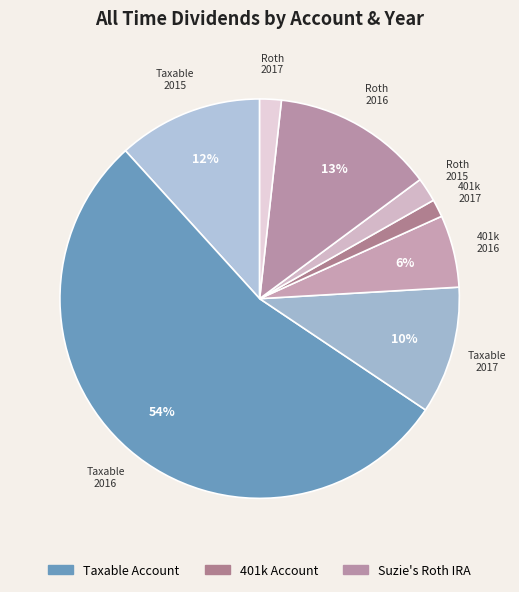

Is there any slice that represents more than half of the pie?

Yes